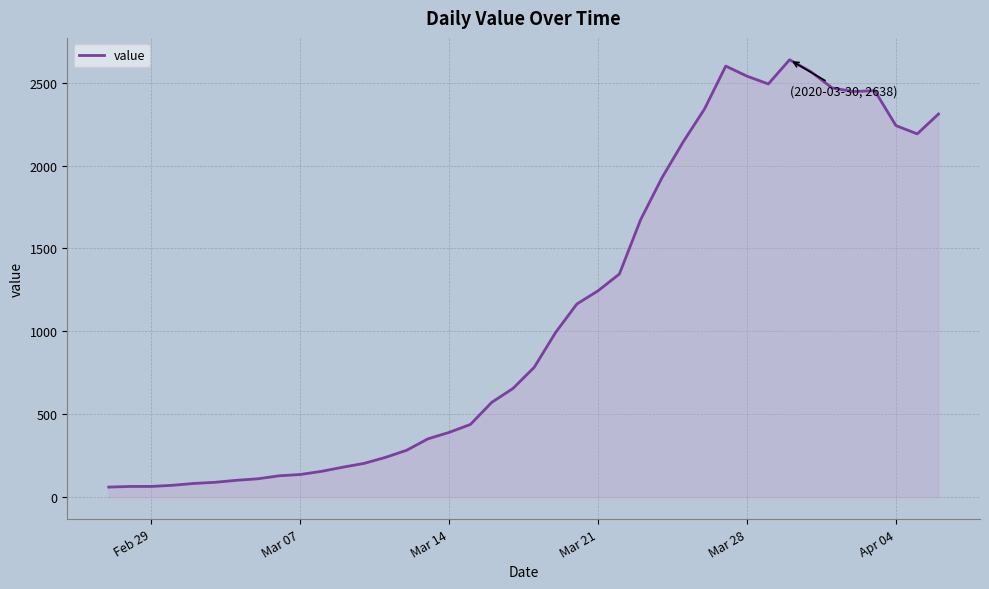

What is the difference between the maximum and minimum values?

2577